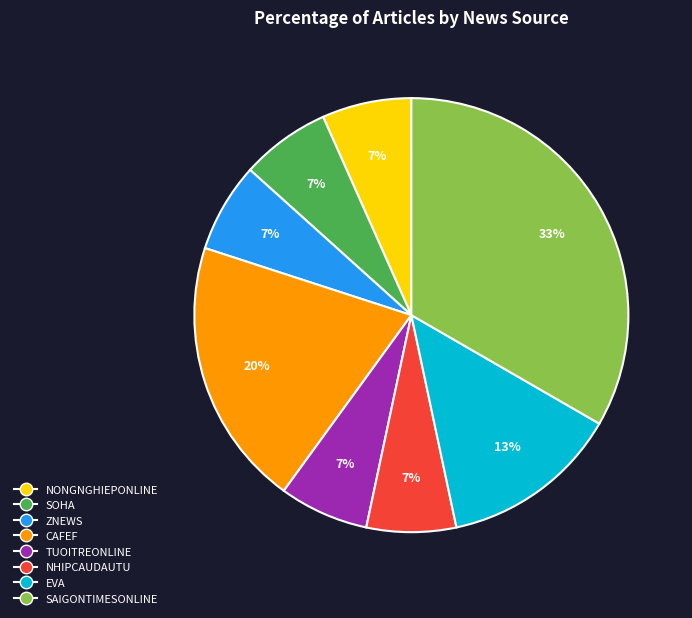

True or false: TUOITREONLINE accounts for 7% of the total.

True